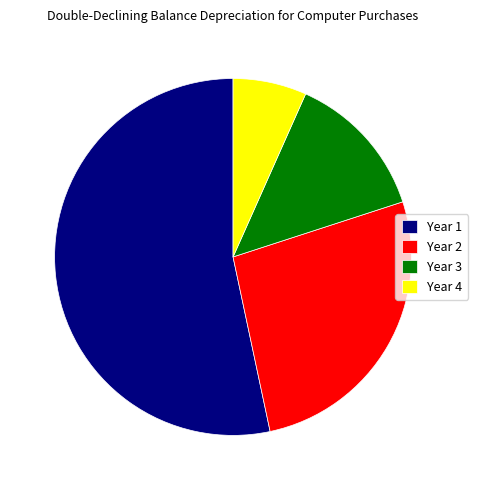

What is the ratio of the value at Year 4 to the value at Year 3?

0.5